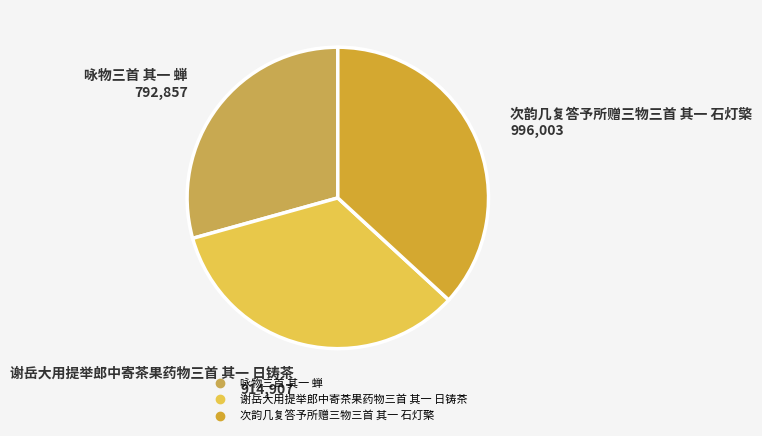

Which category has the biggest portion of the pie?

次韵几复答予所赠三物三首 其一 石灯檠